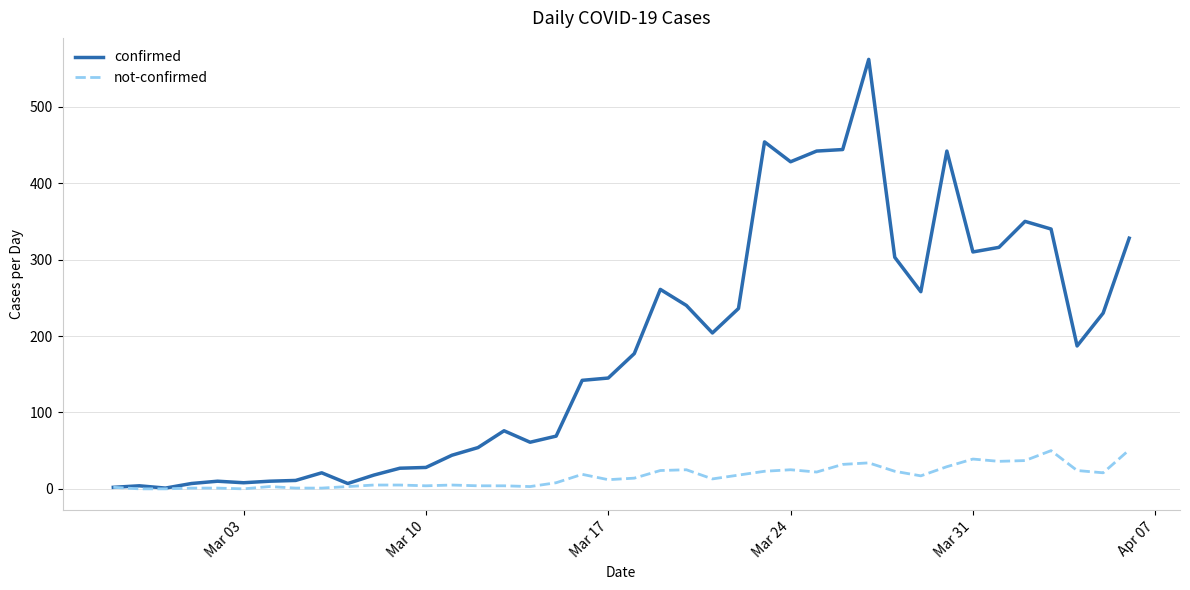

Which series has the largest range (max minus min)?

confirmed